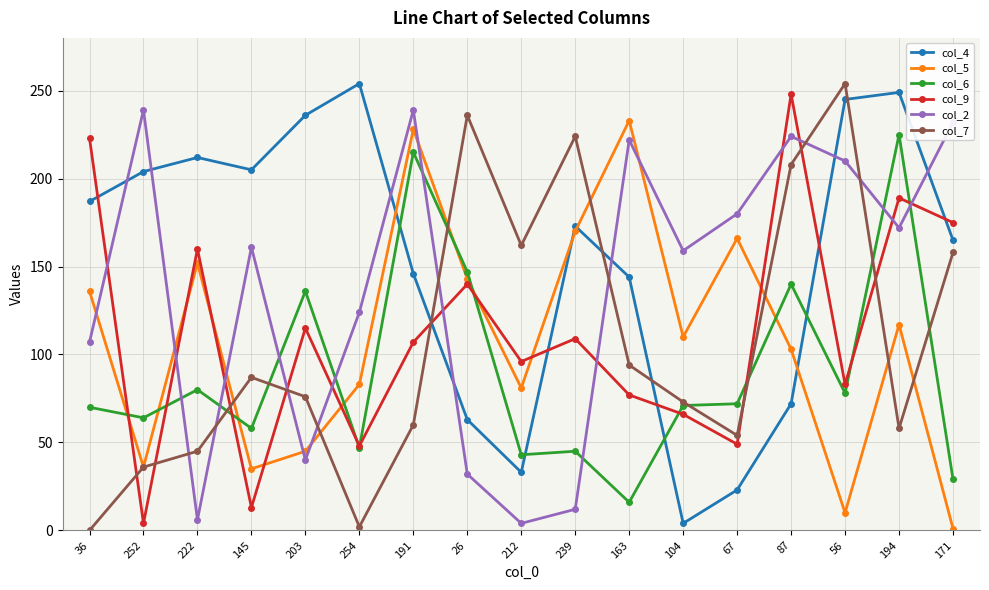

Is the value of col_4 at 222 greater than the value of col_5 at 104?

Yes